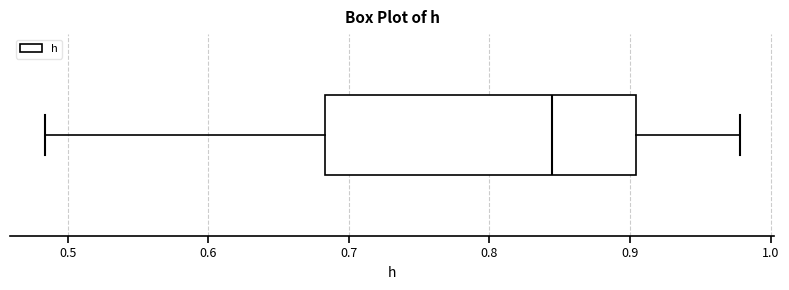

Transcribe this box plot: give where the median line is, the range the box spans, and where the two whiskers end, as read against the x-axis. The values are not printed on the chart, so give them approximately, as read against the axis.

median 0.84, box 0.68 to 0.90, whiskers 0.48 to 0.98